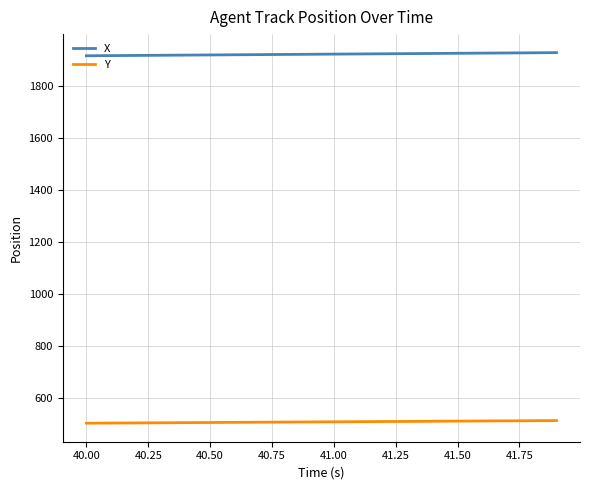

What is the smallest value displayed?

504.7